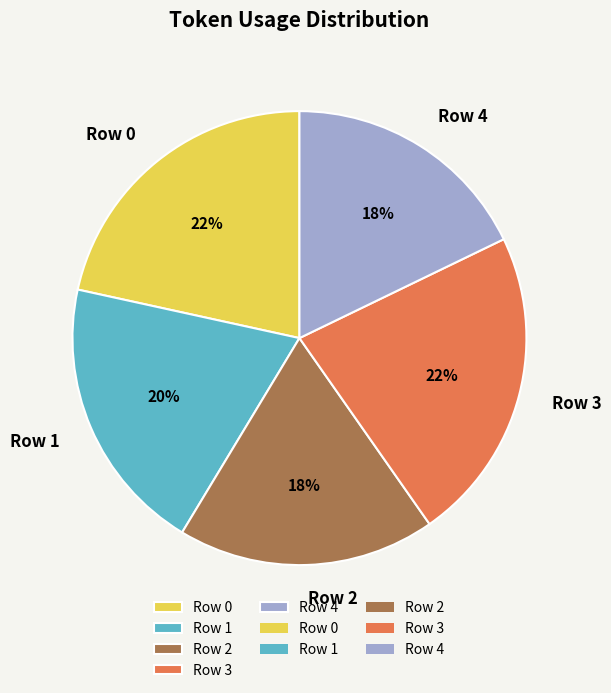

Is there any slice that represents more than half of the pie?

No